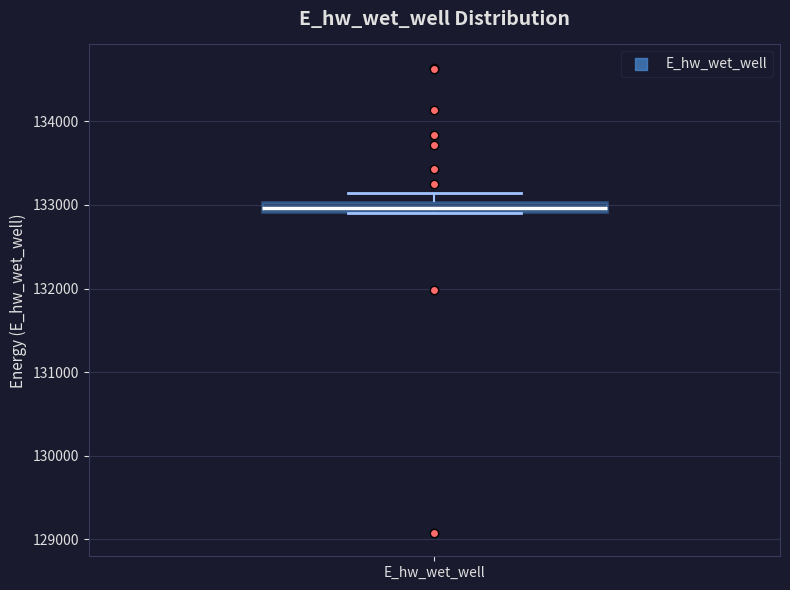

Where is the lower edge of the box for E_hw_wet_well on the y-axis? The values are not printed on the chart, so give them approximately, as read against the axis.

132900